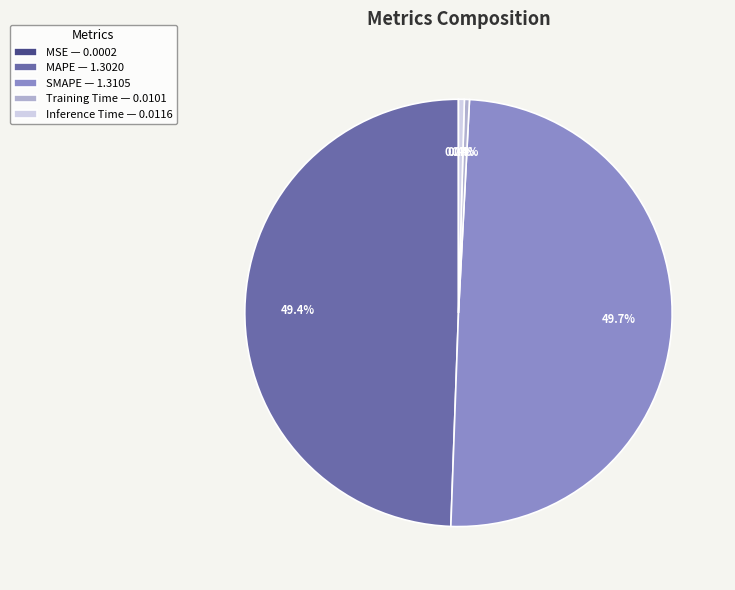

Is it true that MAPE is 35% of the pie?

False